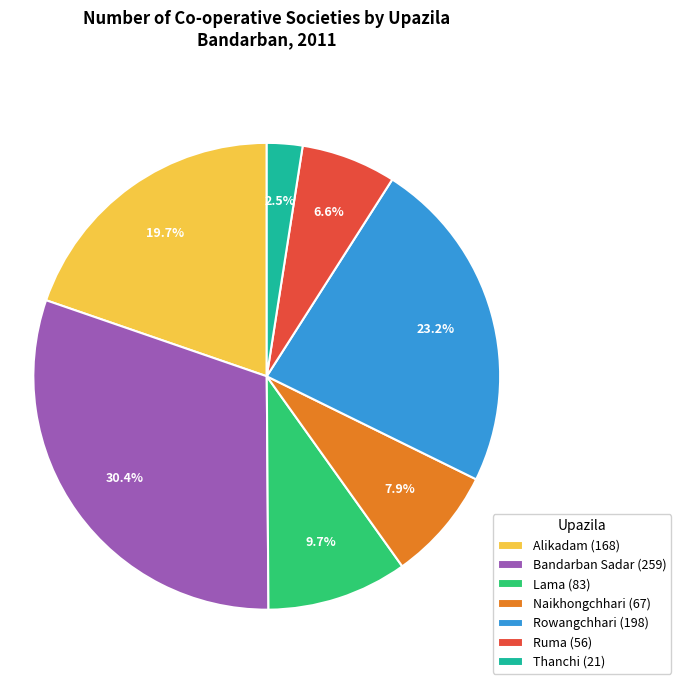

To the nearest percent, what portion does Ruma represent?

7%